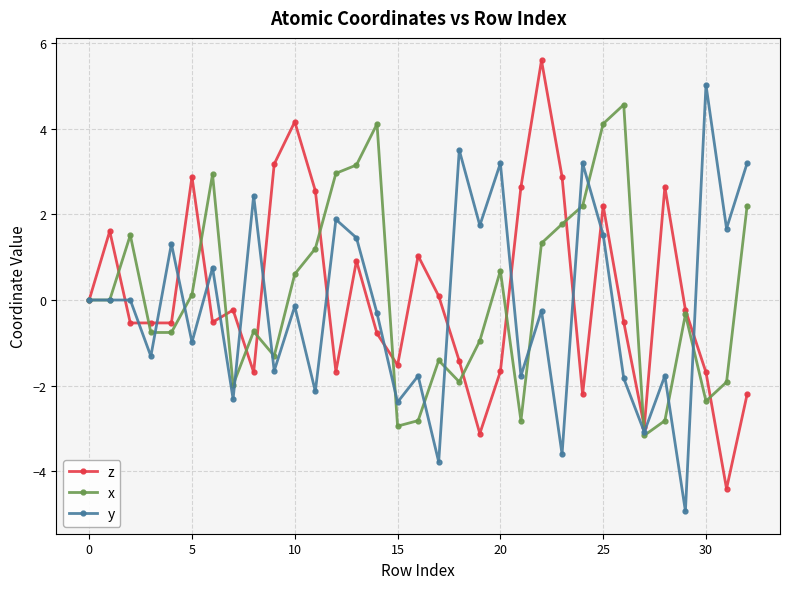

What is the sum of all z values?

3.9